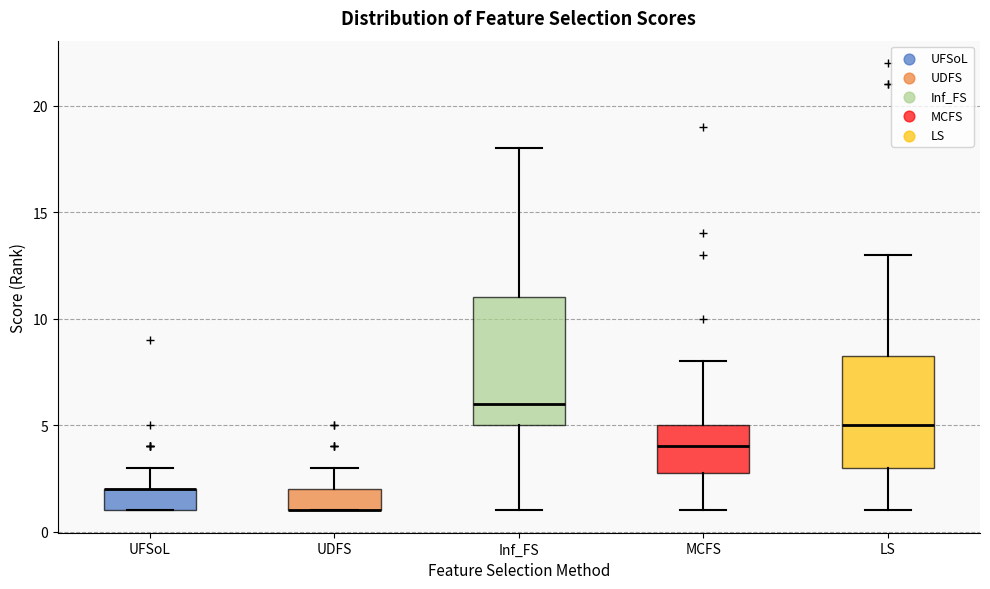

Where is the lower edge of the box for MCFS on the y-axis? The values are not printed on the chart, so give them approximately, as read against the axis.

3.0